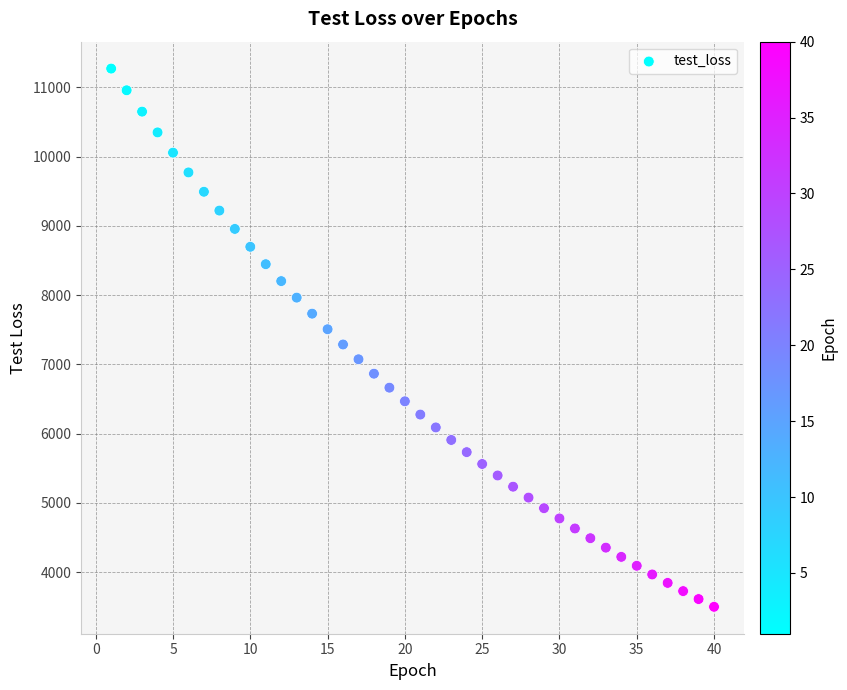

What is the range of X values (max minus min)?

39.0